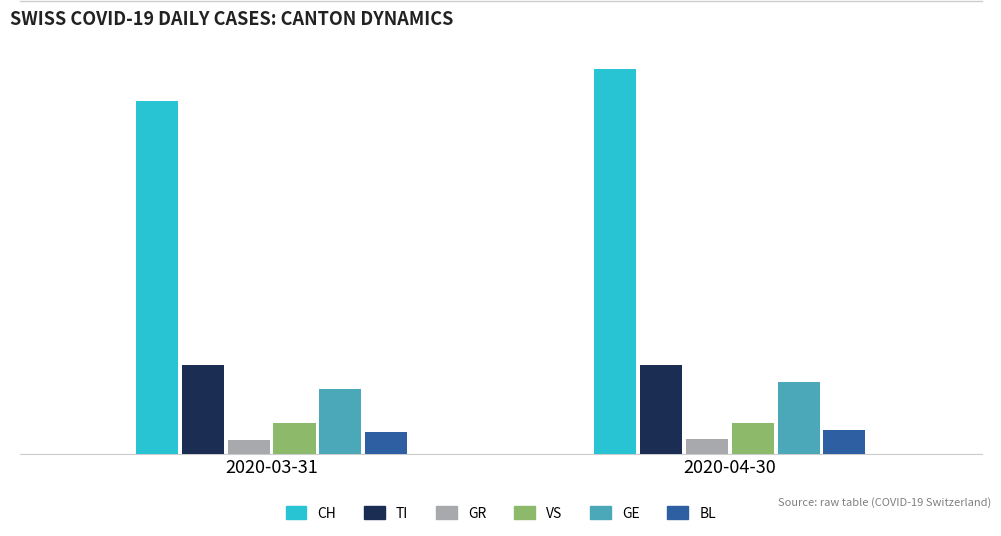

Reading left to right, what are all the values shown in this chart?

CH: 266	290
TI: 67	67
GR: 10	11
VS: 23	23
GE: 49	54
BL: 16	18